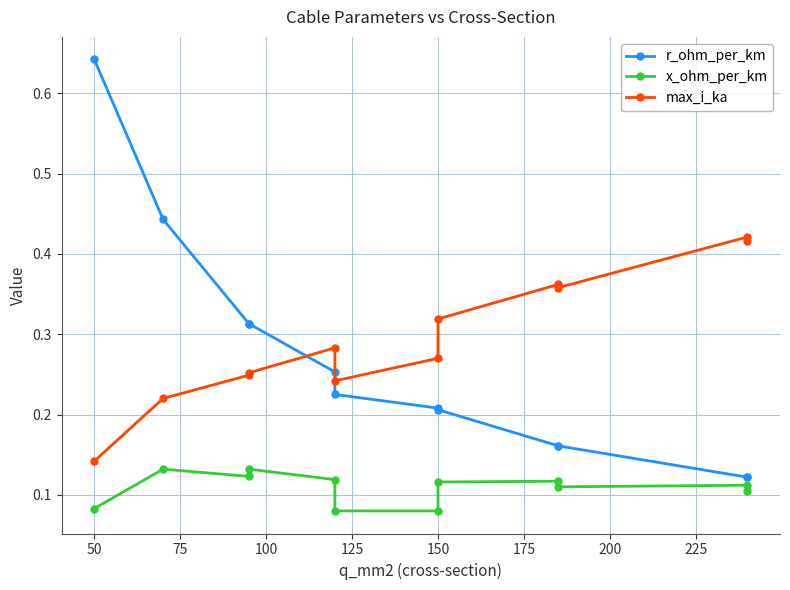

Is it true that x_ohm_per_km equals 0.1 at 75?

True